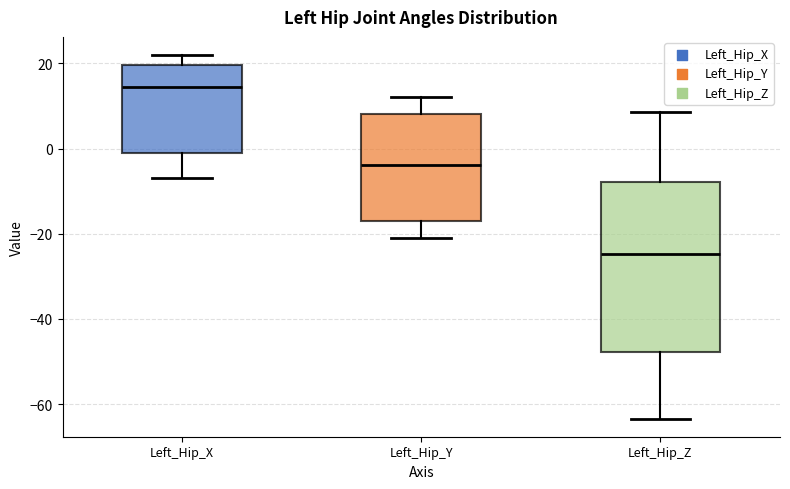

Reading left to right, read every box against the y-axis: the position of its median line, the range the box covers, and the ends of its whiskers. The values are not printed on the chart, so give them approximately, as read against the axis.

Left_Hip_X: median 14, box -2 to 20, whiskers -6 to 22
Left_Hip_Y: median -4, box -16 to 8, whiskers -22 to 12
Left_Hip_Z: median -24, box -48 to -8, whiskers -64 to 8